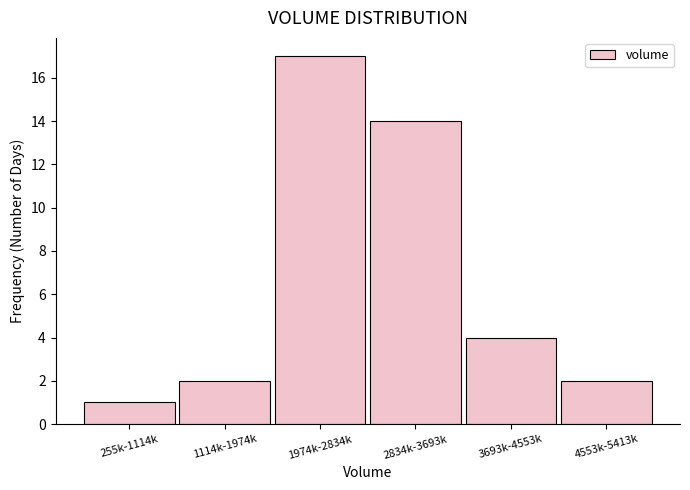

Reading left to right, what are all the values shown in this chart?

1	2	17	14	4	2